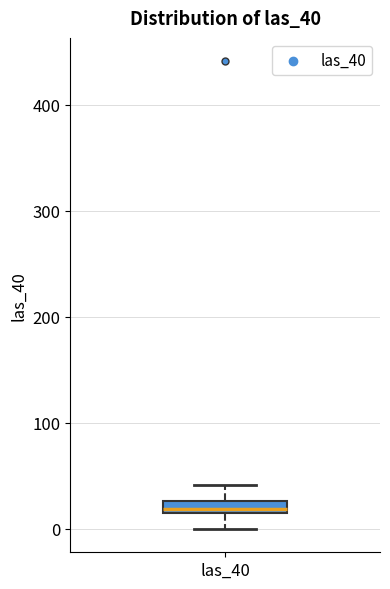

Where is the lower edge of the box for las_40 on the y-axis? The values are not printed on the chart, so give them approximately, as read against the axis.

20